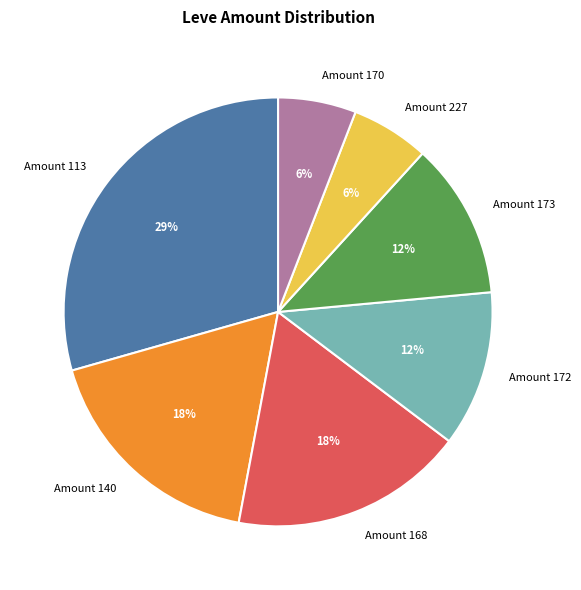

Is it true that Amount 227 is 11% of the pie?

False